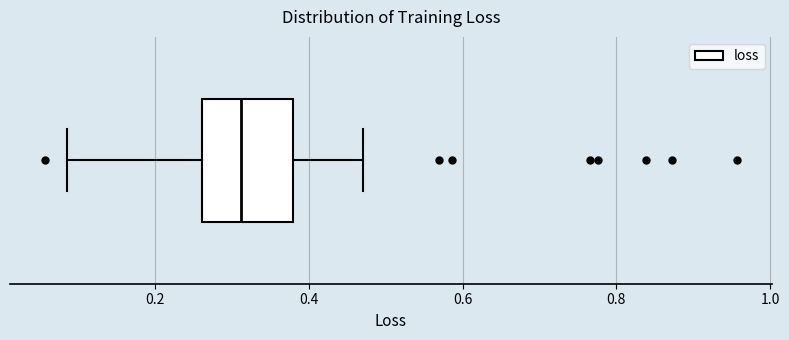

Where does the median line of the box sit on the x-axis? The values are not printed on the chart, so give them approximately, as read against the axis.

0.32